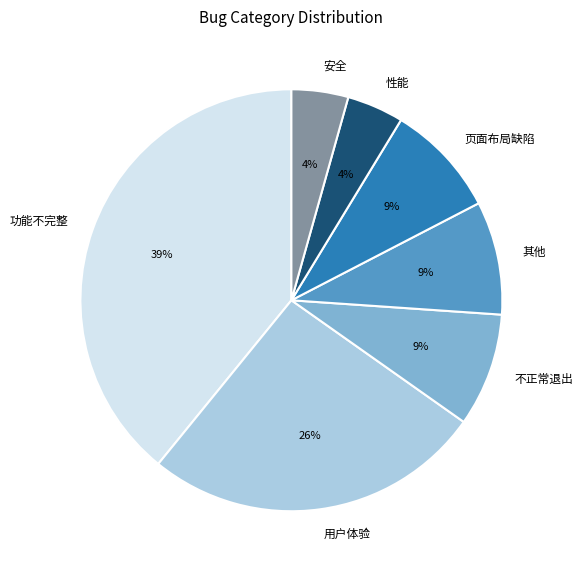

Is there any slice that represents more than half of the pie?

No